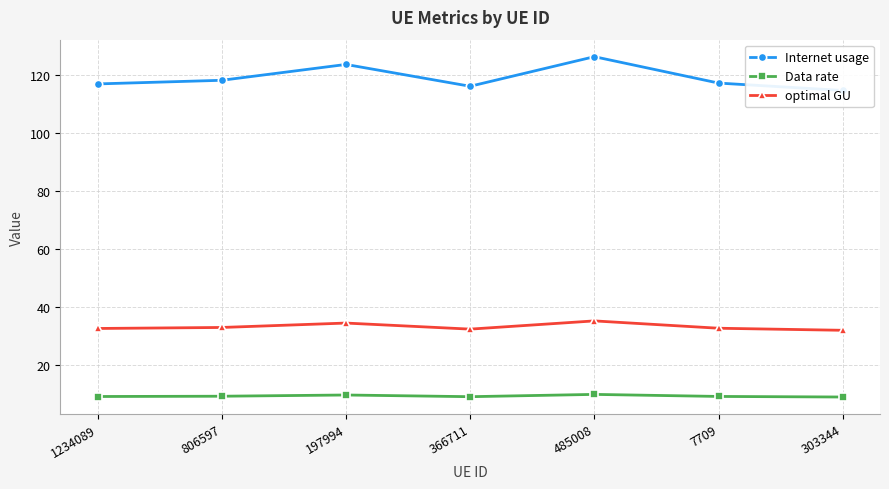

Which has a higher value, 197994 or 806597?

197994